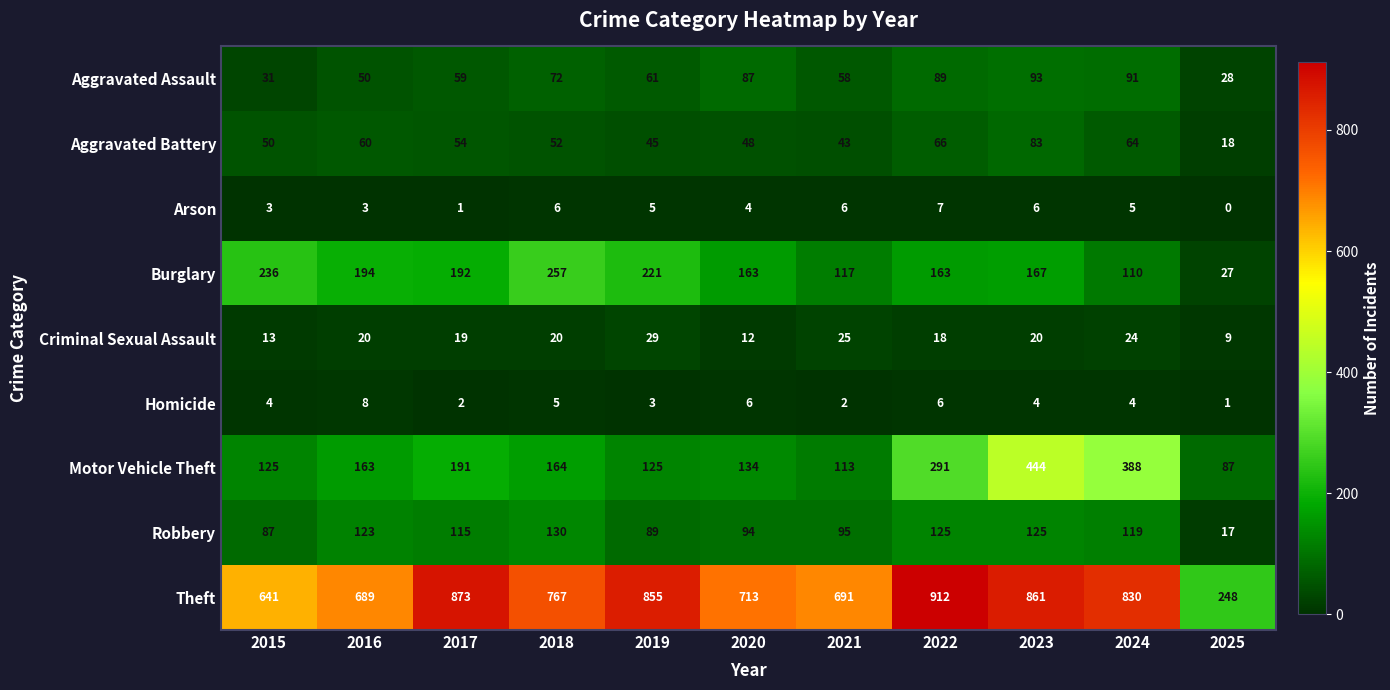

The Homicide series shows 2 at 2017. True or false?

True